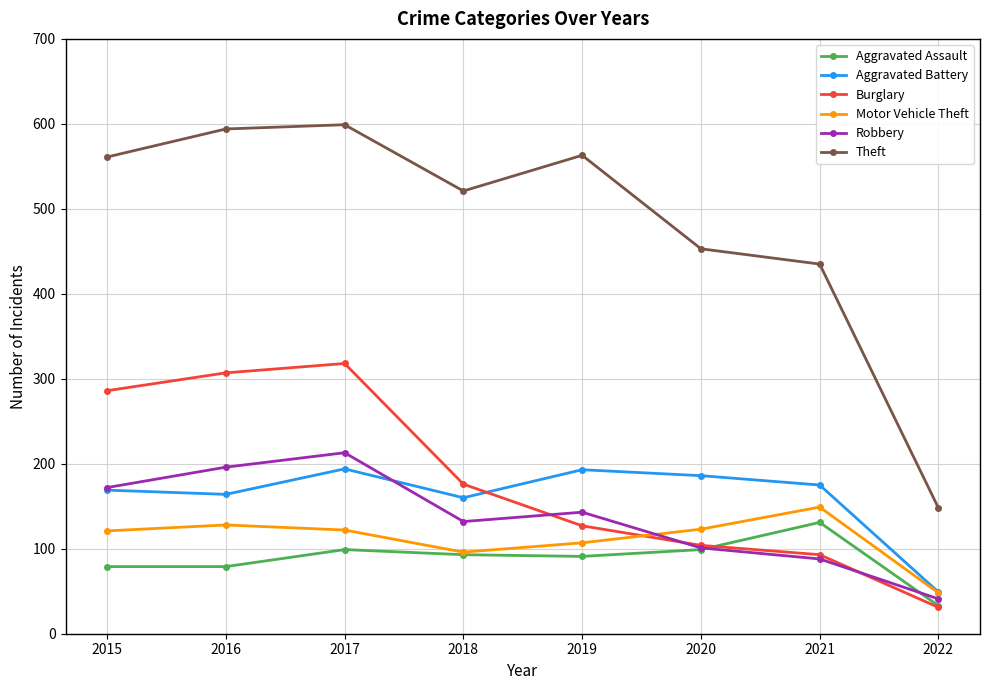

What is the value of the Robbery point at the 8th from the left?

41